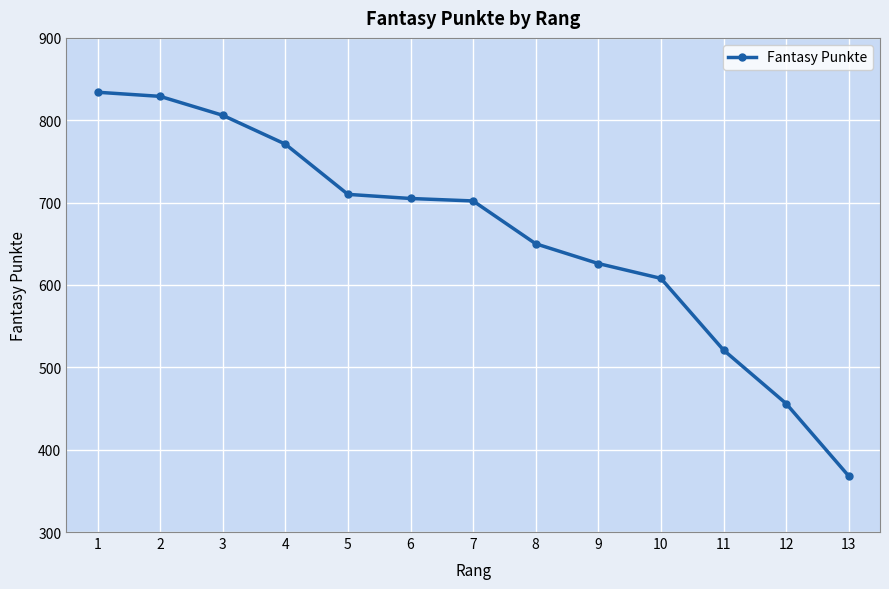

Read the value at 9.

626